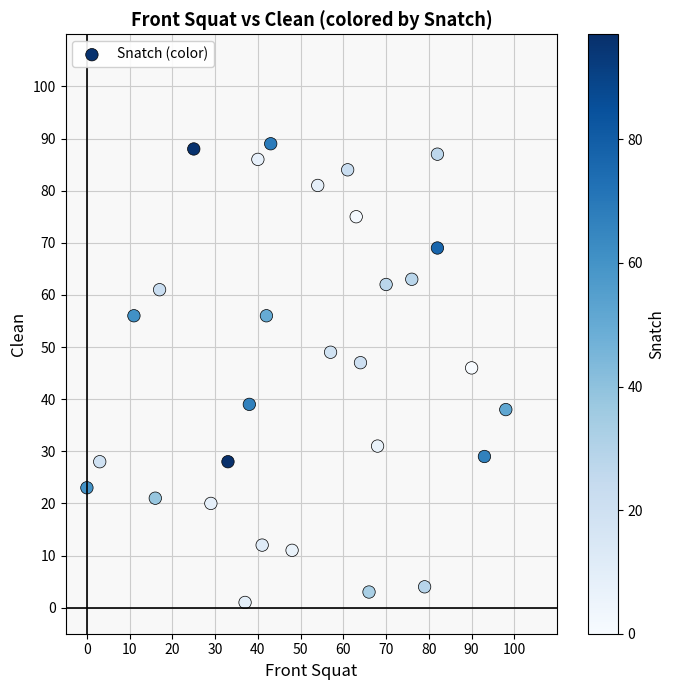

What is the range of Y values (max minus min)?

88